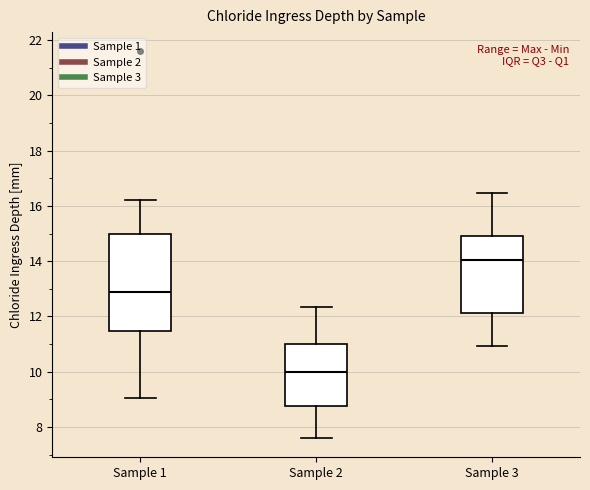

Where is the lower edge of the box for Sample 1 on the y-axis? The values are not printed on the chart, so give them approximately, as read against the axis.

11.4